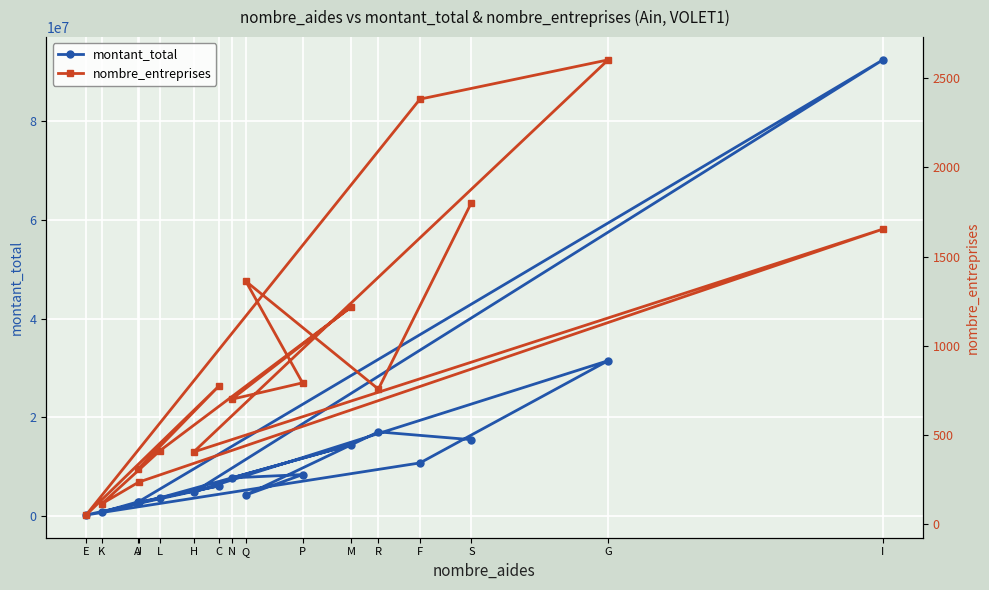

The nombre_entreprises series shows 925 at Q. True or false?

False